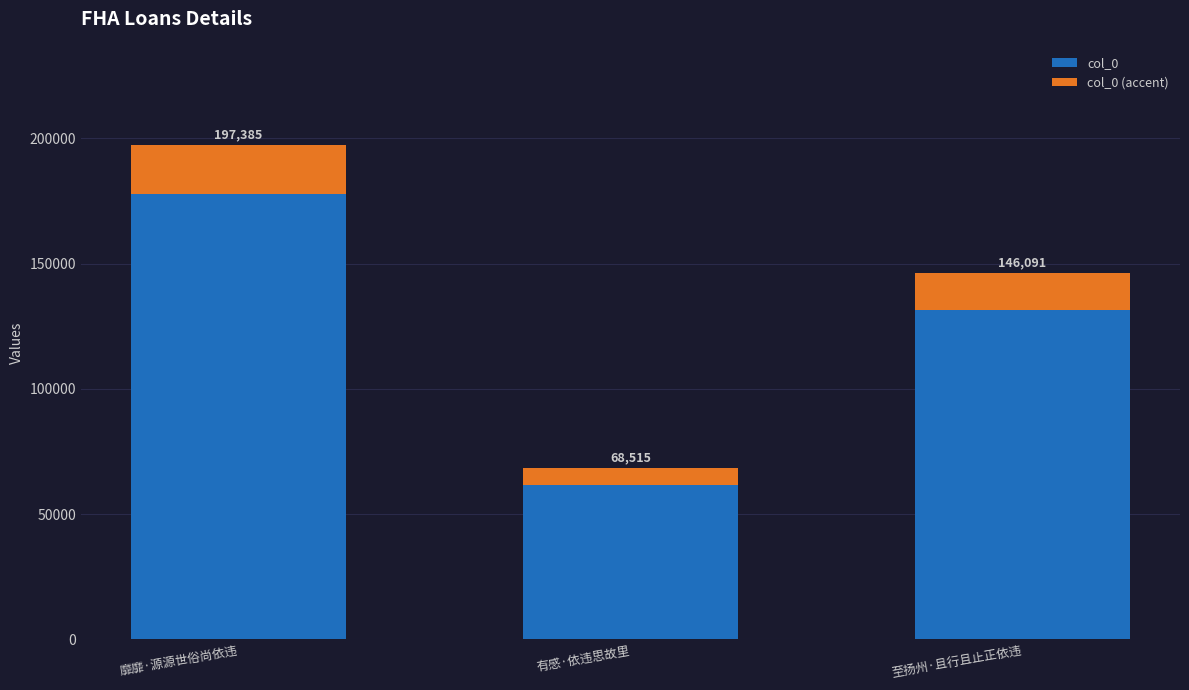

What are all the series names shown in the legend?

col_0, col_0 (accent)